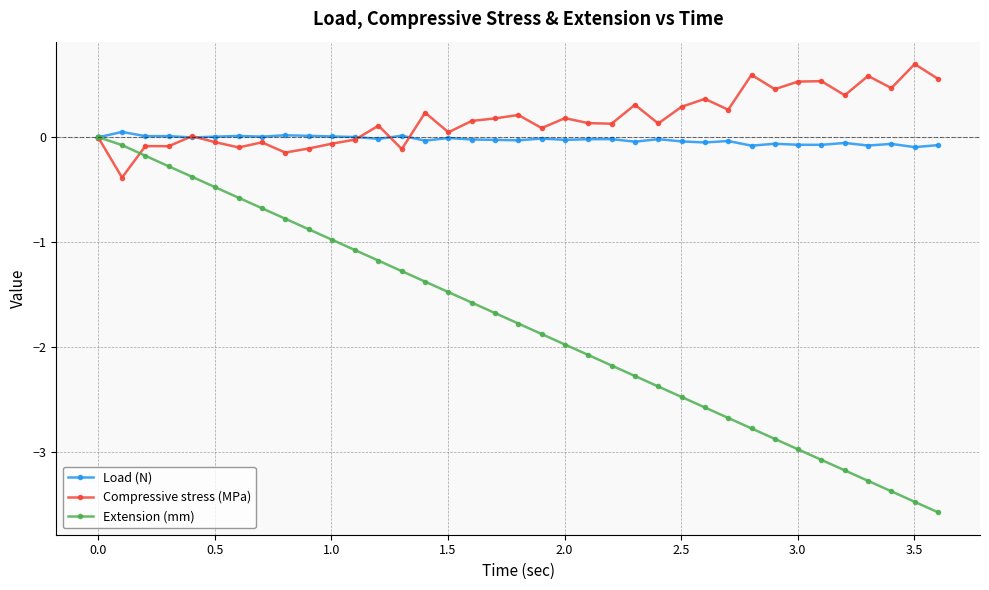

True or false: Compressive stress (MPa) has more than 2 interior local peaks.

True